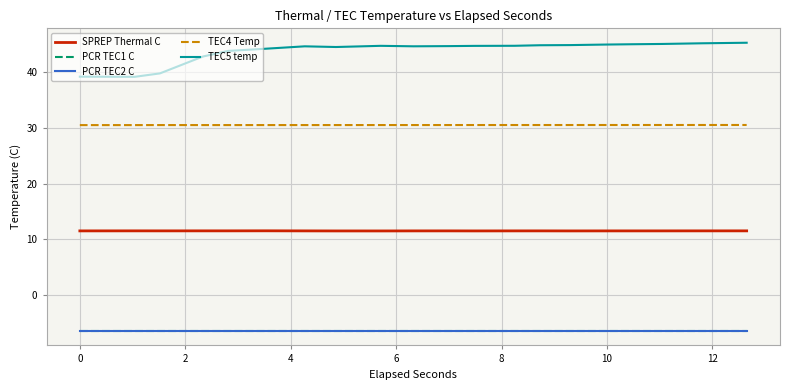

Is this an area chart (filled region under the line)?

No